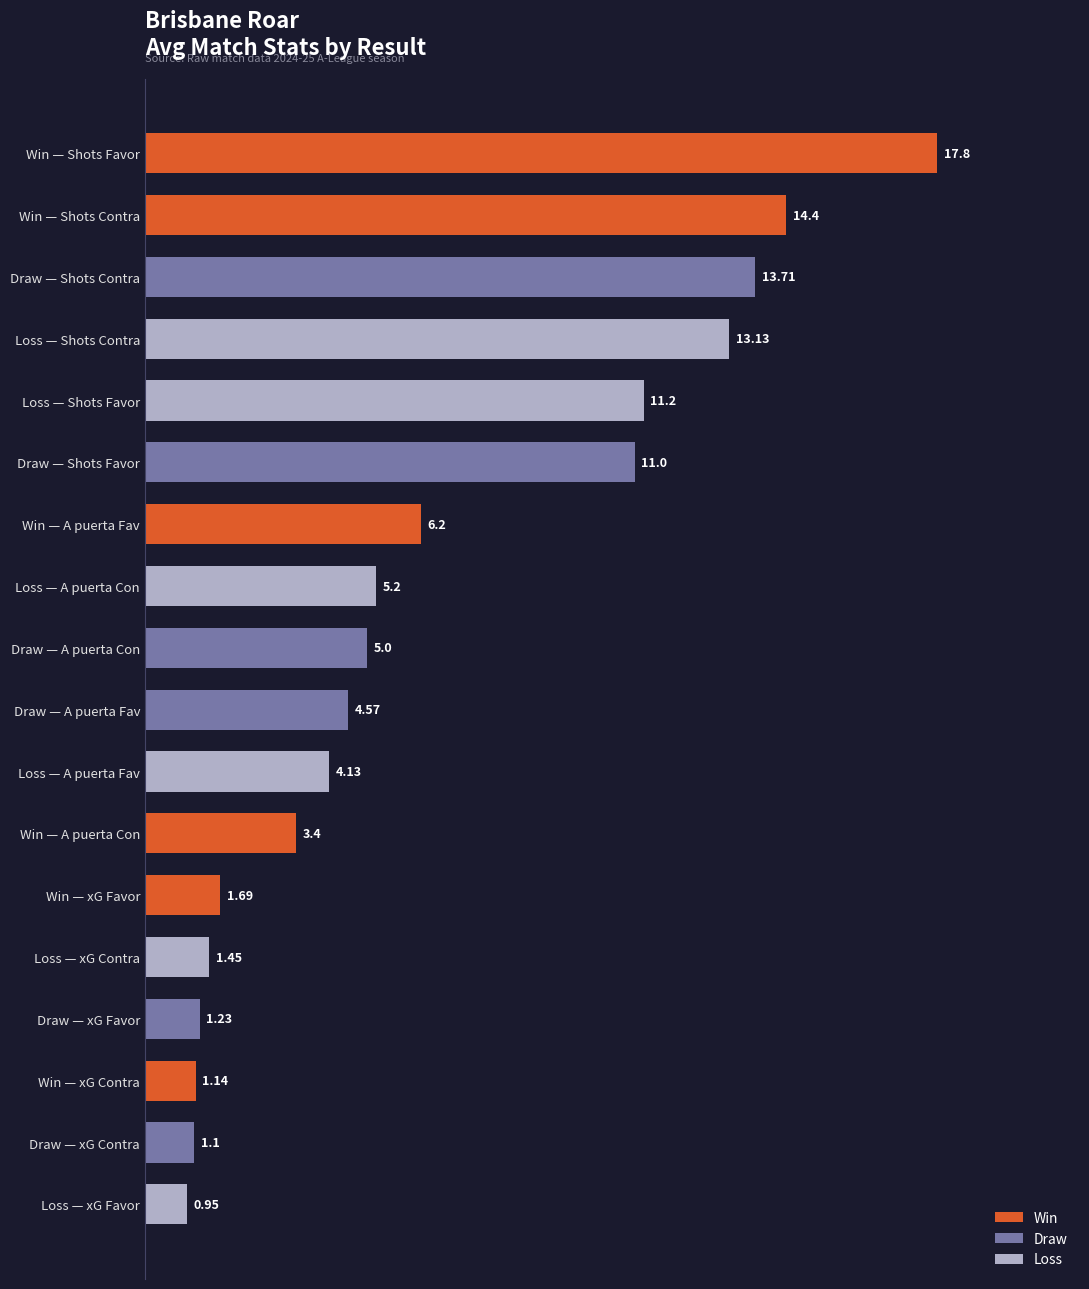

Which label corresponds to the largest value in the chart?

Win — Shots Favor